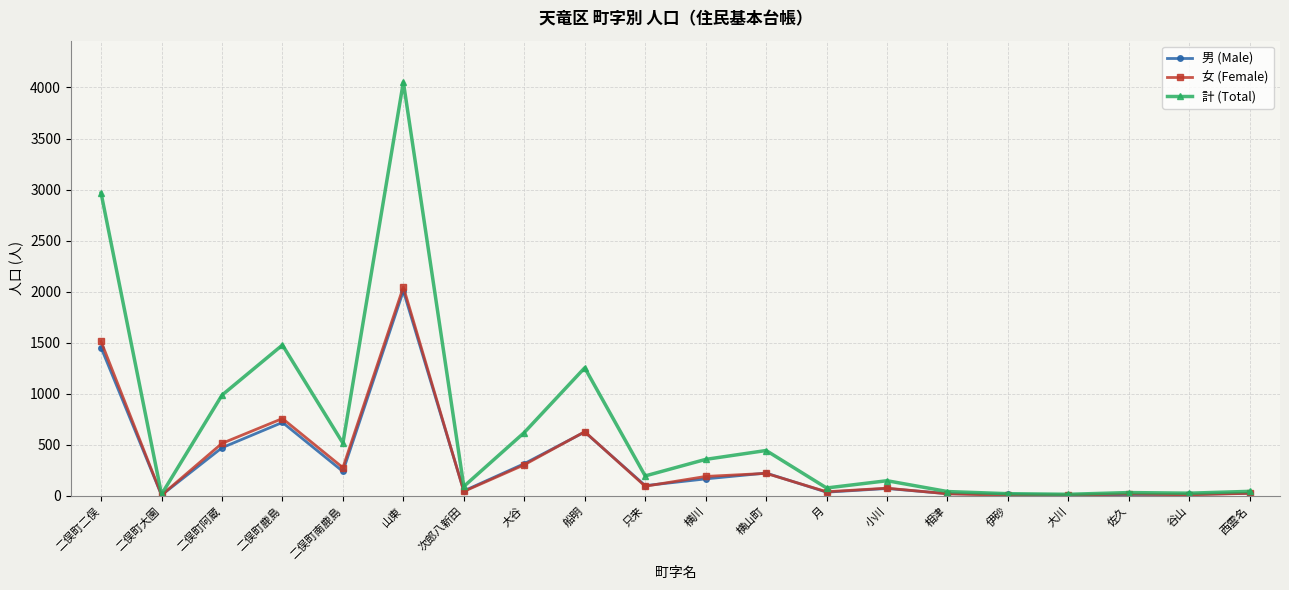

What value does the 女 (Female) series have at 二俣町阿蔵, to the nearest 50?

500